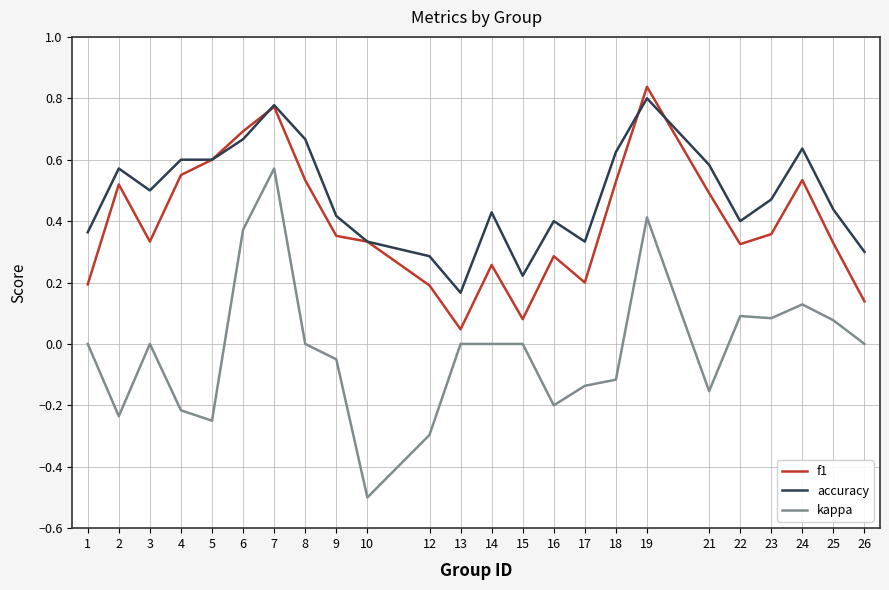

How many lines are shown in the chart?

3